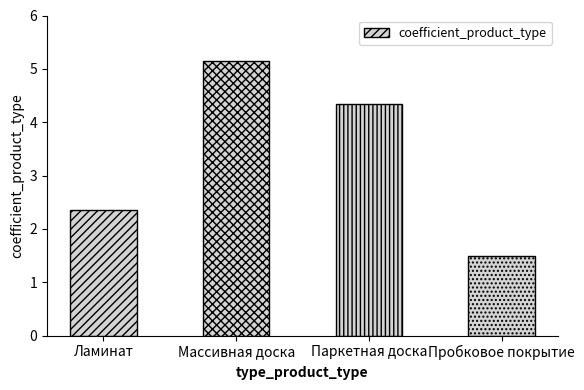

What value does the data have at Паркетная доска?

4.3